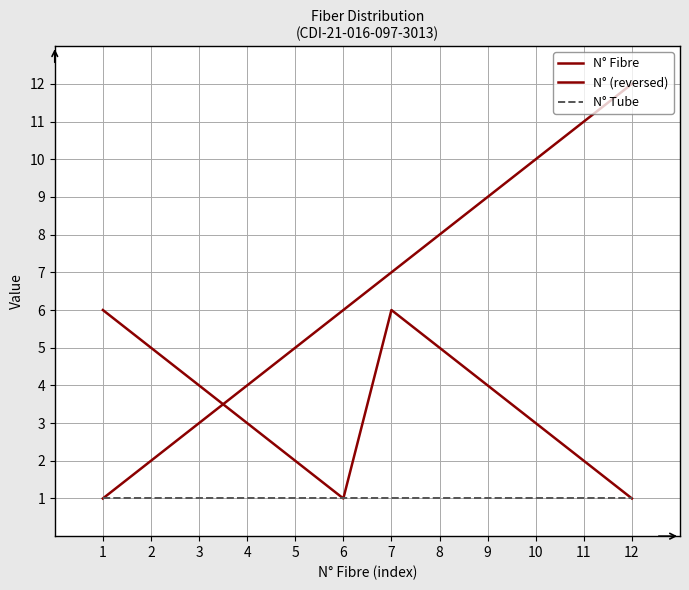

How many lines are shown in the chart?

3